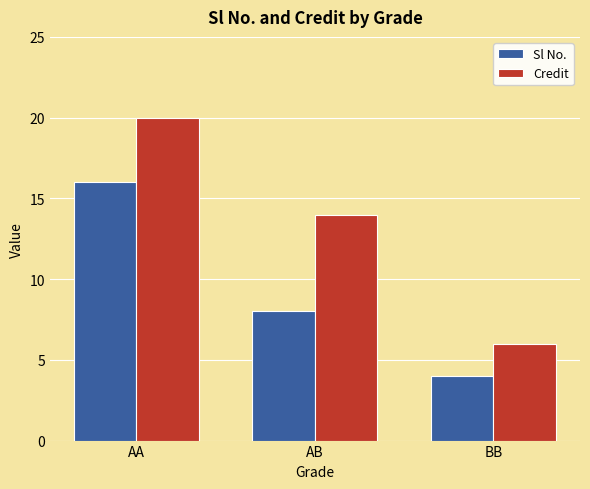

Which series changed the most between AB and BB?

Credit